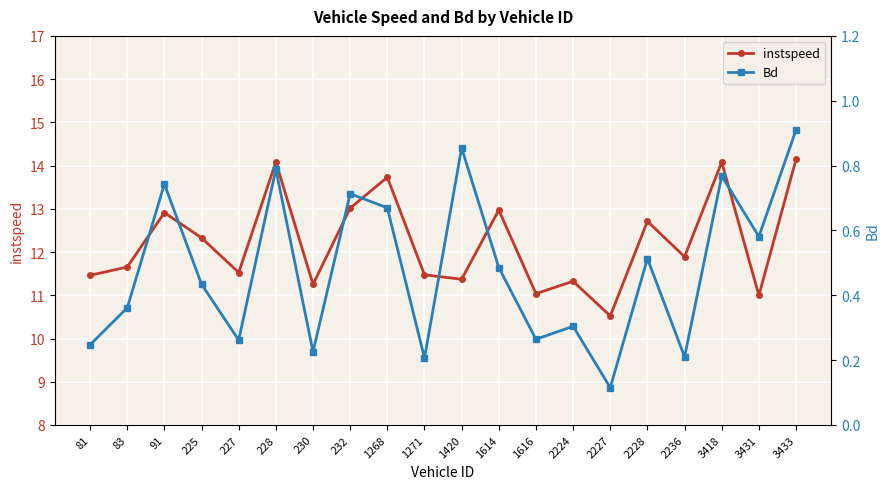

What is the value of the instspeed point at the 16th from the left?

12.7